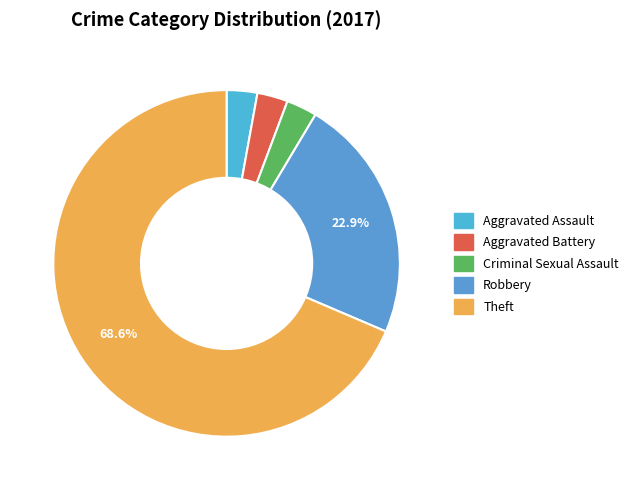

True or false: Theft accounts for 69% of the total.

True